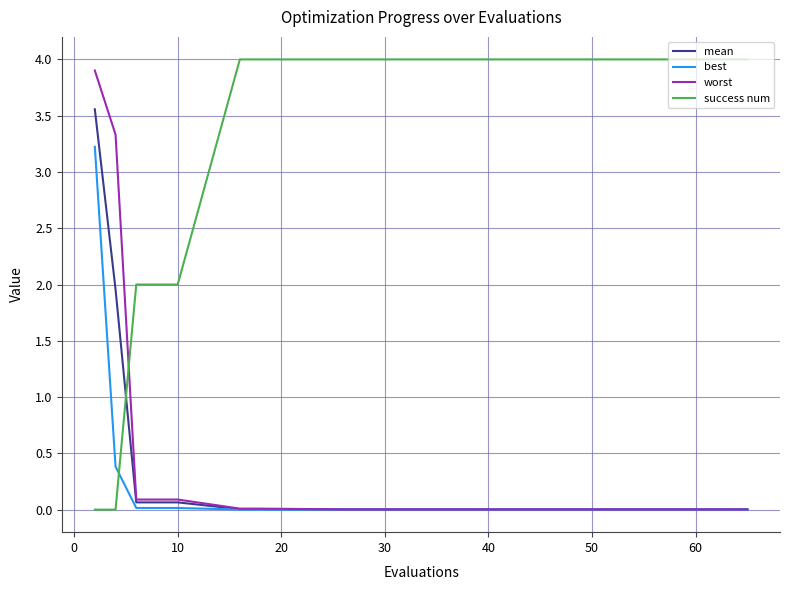

What is the greatest value displayed?

4.0